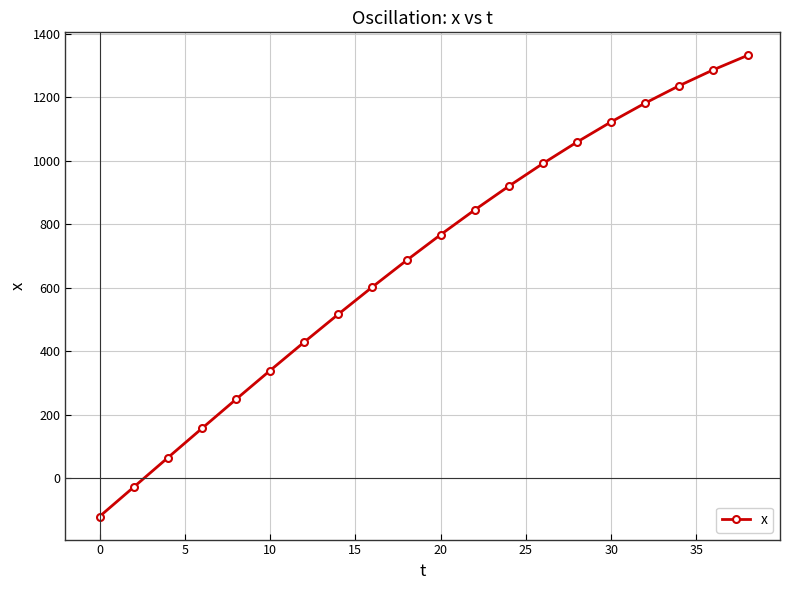

Does the chart display data point markers on the line(s)?

Yes